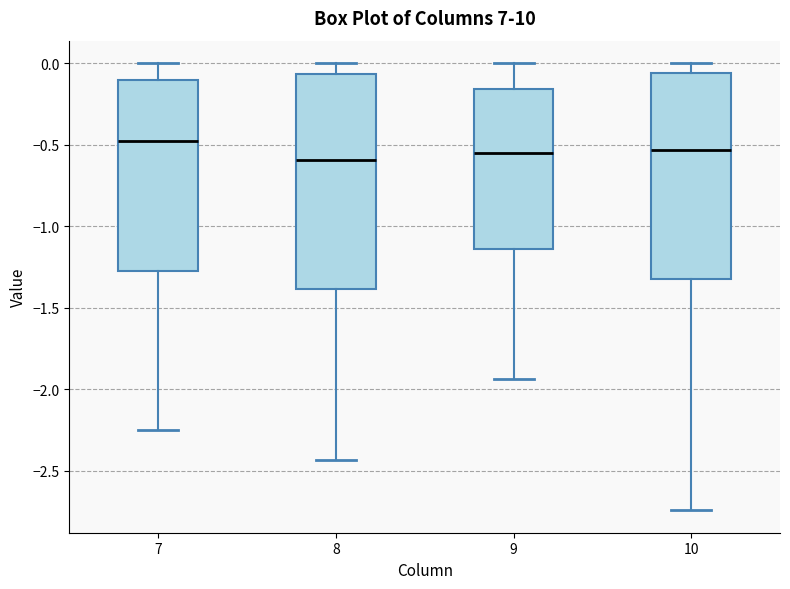

Reading left to right, read every box against the y-axis: the position of its median line, the range the box covers, and the ends of its whiskers. The values are not printed on the chart, so give them approximately, as read against the axis.

7: median -0.50, box -1.25 to -0.10, whiskers -2.25 to 0.00
8: median -0.60, box -1.40 to -0.05, whiskers -2.45 to 0.00
9: median -0.55, box -1.15 to -0.15, whiskers -1.95 to 0.00
10: median -0.55, box -1.30 to -0.05, whiskers -2.75 to 0.00